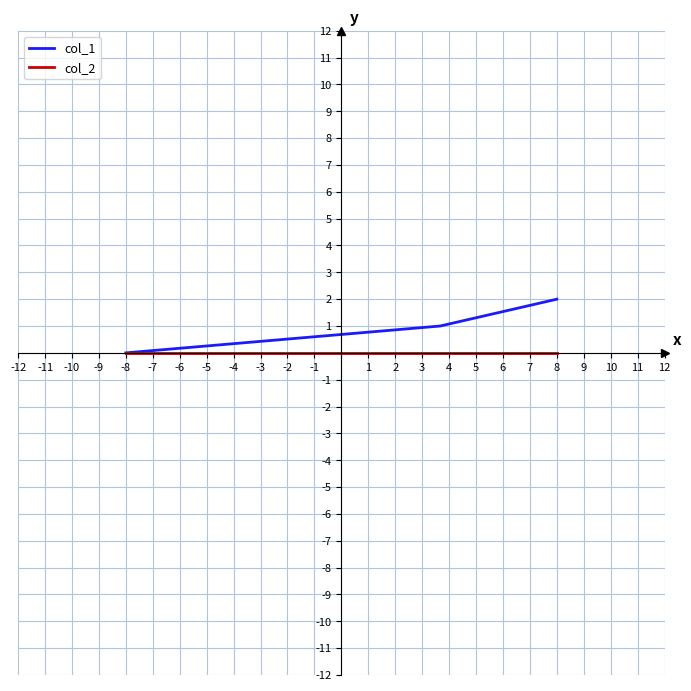

Rank the series by their average value, from highest to lowest.

col_1, col_2